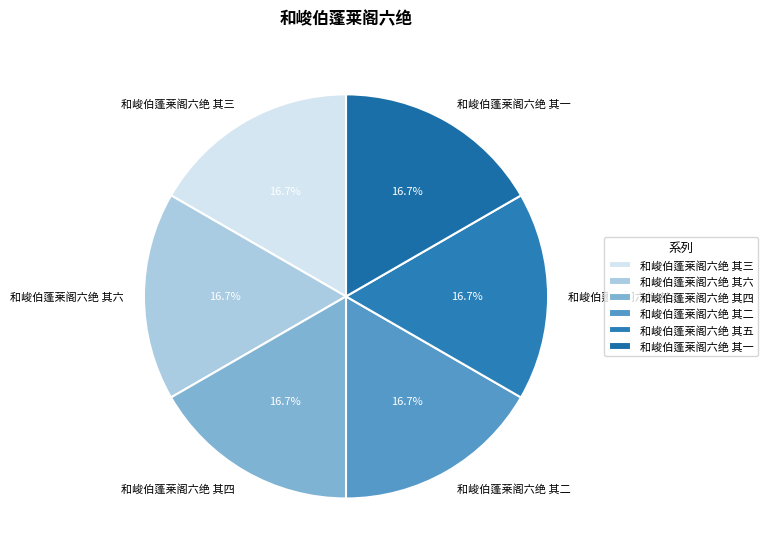

Is there a majority slice in this chart?

No